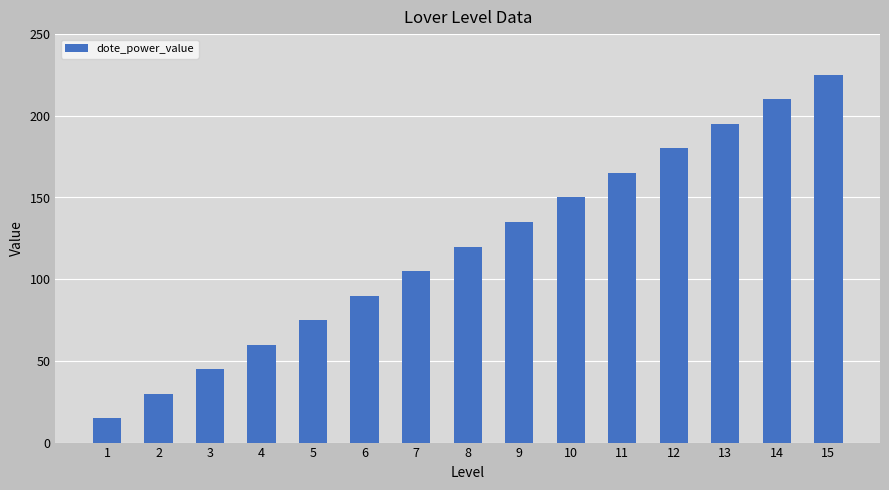

Reading left to right, extract all data points from this chart.

1=15	2=30	3=45	4=60	5=75	6=90	7=105	8=120	9=135	10=150	11=165	12=180	13=195	14=210	15=225